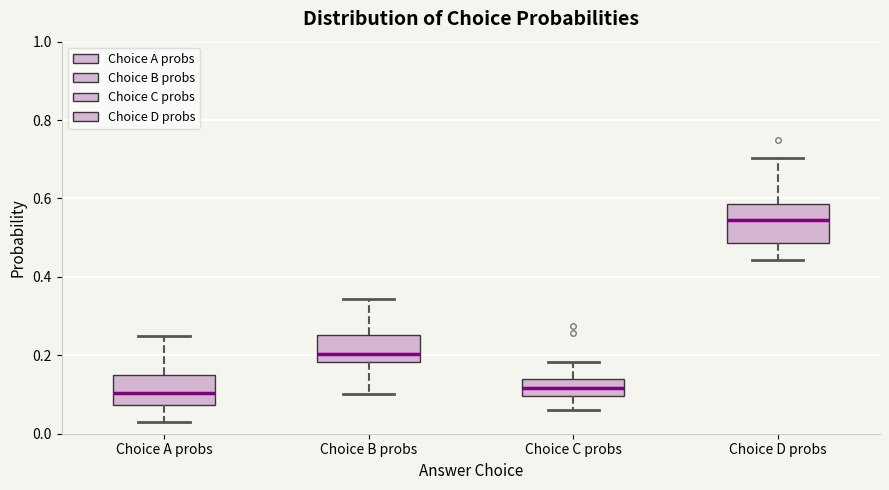

Where does the upper whisker of the box for Choice D probs end on the y-axis? The values are not printed on the chart, so give them approximately, as read against the axis.

0.70